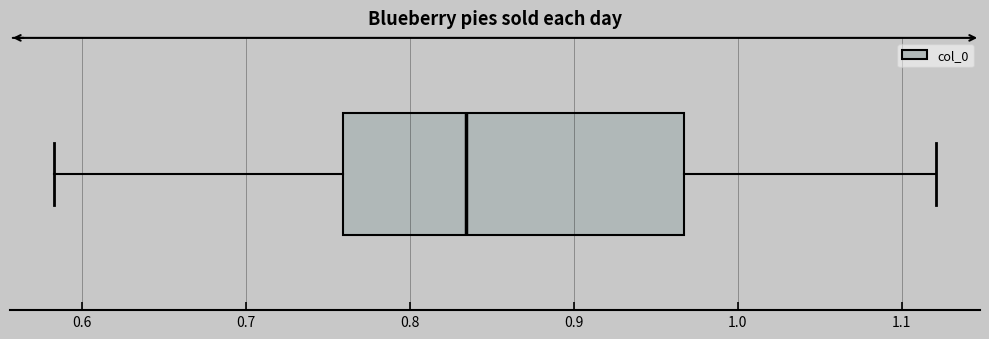

Read this box plot against the x-axis: the position of the median line, the range covered by the box, and the ends of both whiskers. The values are not printed on the chart, so give them approximately, as read against the axis.

median 0.83, box 0.76 to 0.97, whiskers 0.58 to 1.12